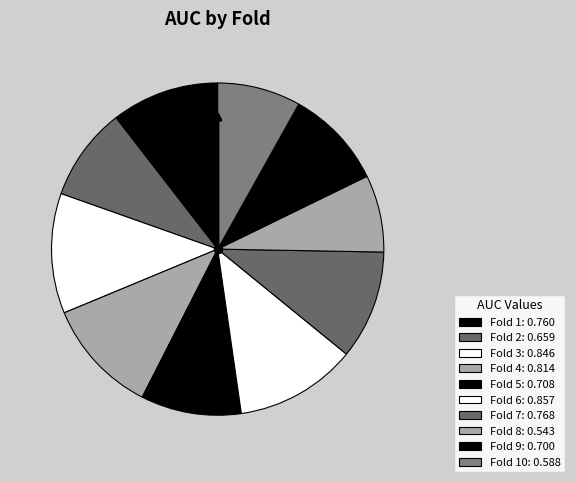

Count the number of slices in the pie.

10